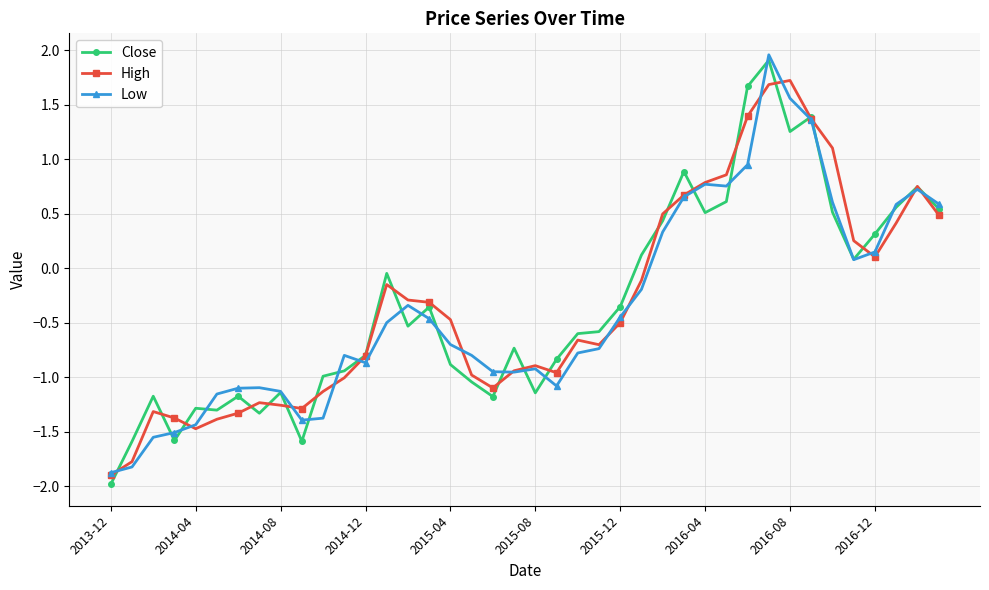

What is the minimum value shown in the chart?

-2.0